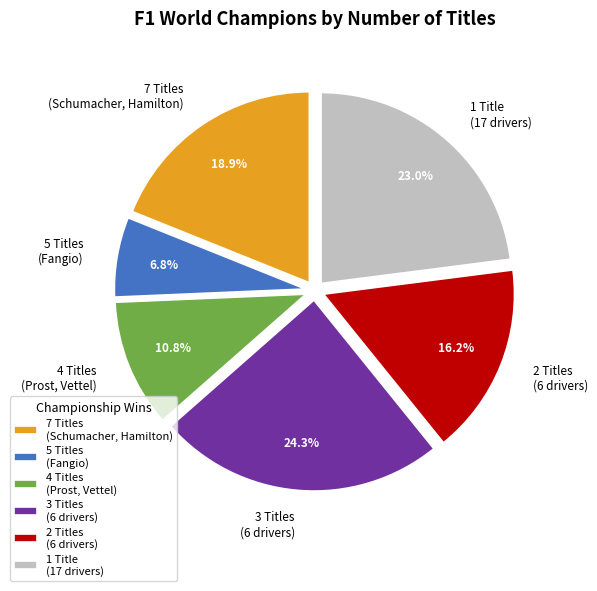

Which slice is the smallest?

5 Titles (Fangio)